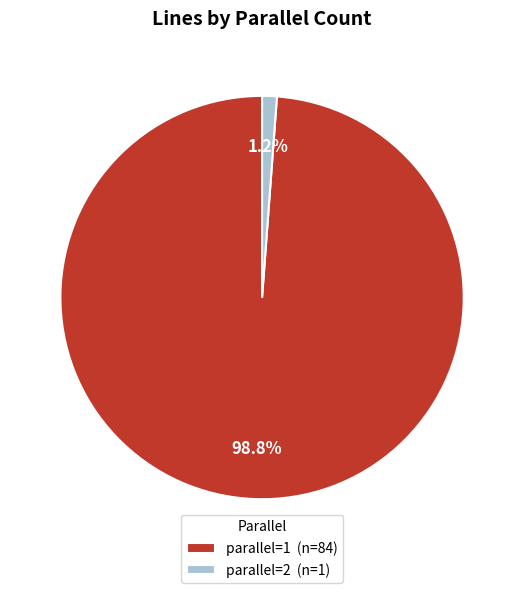

To the nearest percent, what is the difference between the largest and smallest slice percentages?

98%